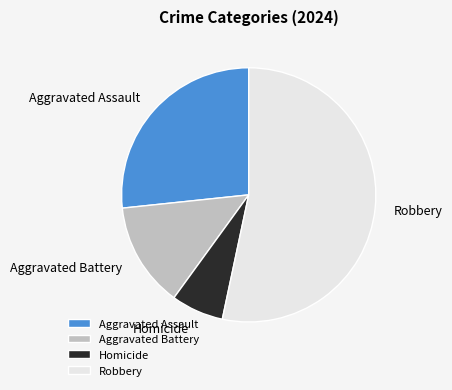

Do Aggravated Battery and Homicide together represent more than half of the pie?

No